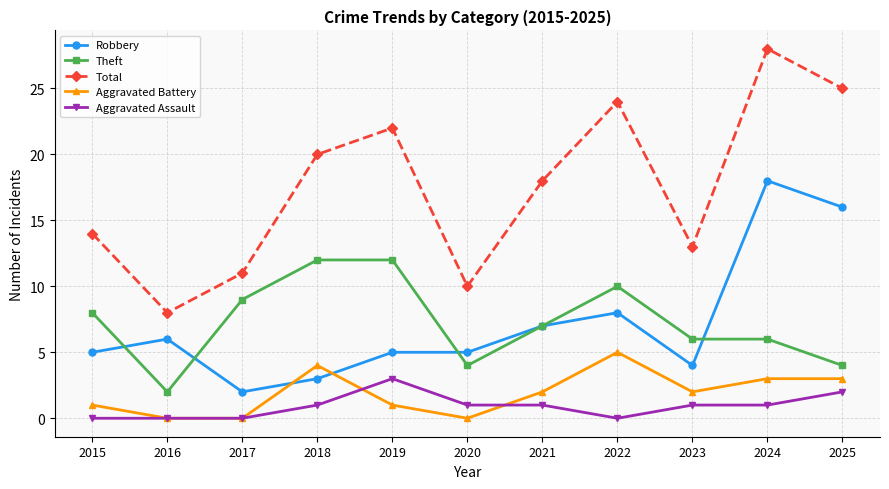

The value of Aggravated Battery at 2020 is -2. True or false?

False